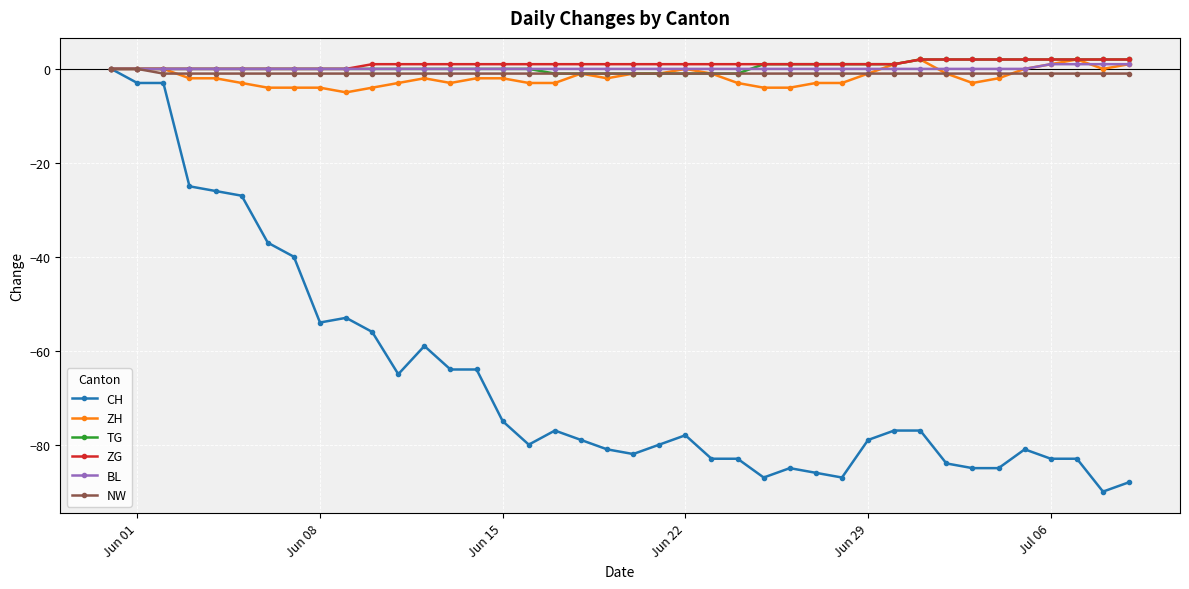

Which series has the largest range (max minus min)?

CH